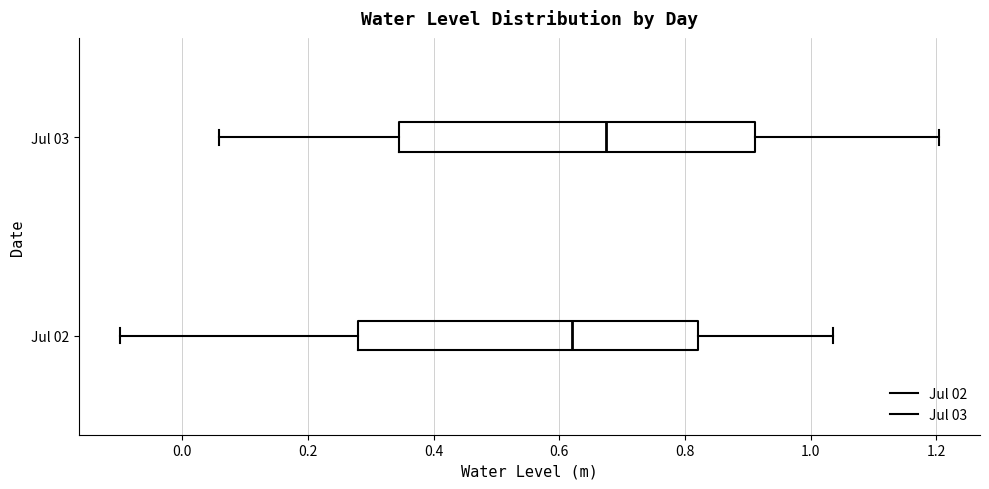

Which box has the furthest to the left median line?

Jul 02